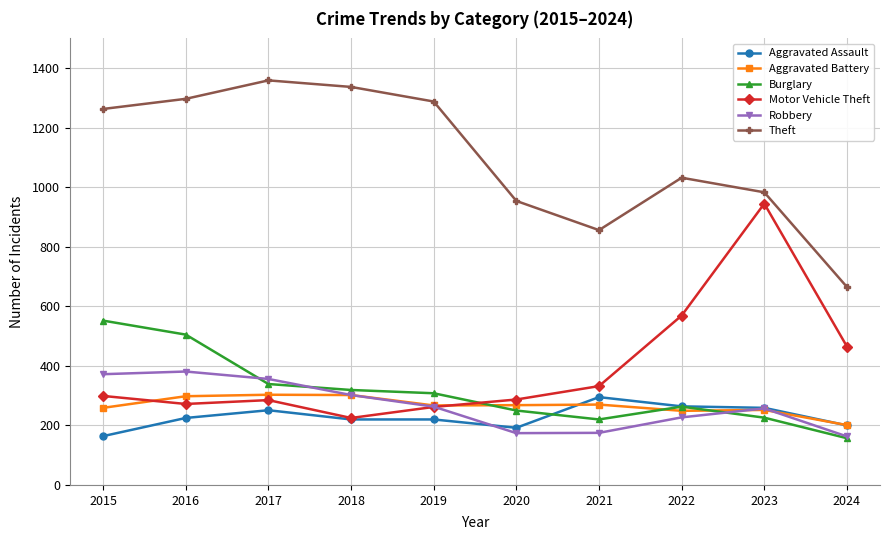

What is the sum of all Robbery values?

2670